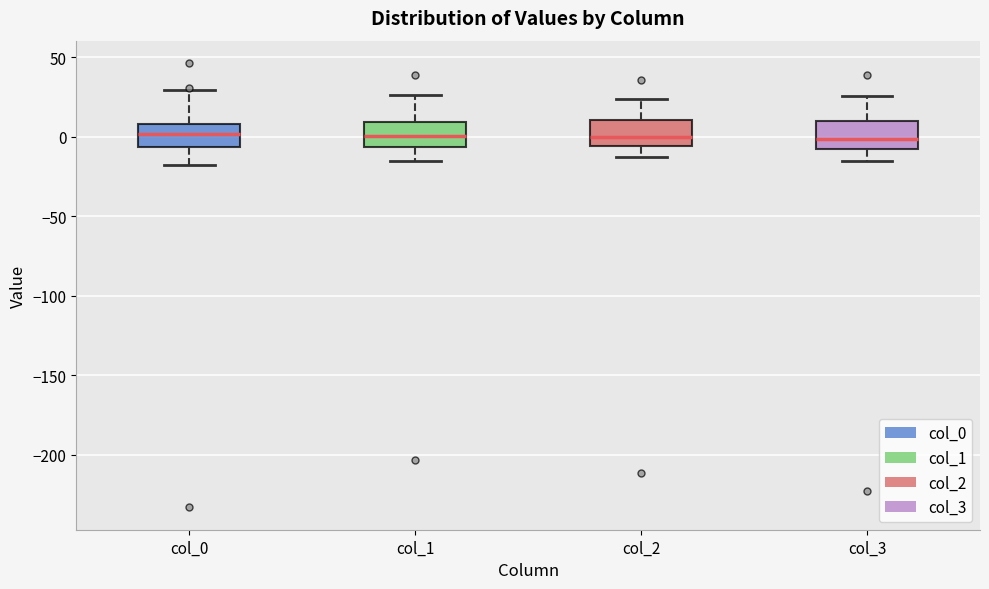

Where does the median line of the box for col_0 sit on the y-axis? The values are not printed on the chart, so give them approximately, as read against the axis.

0